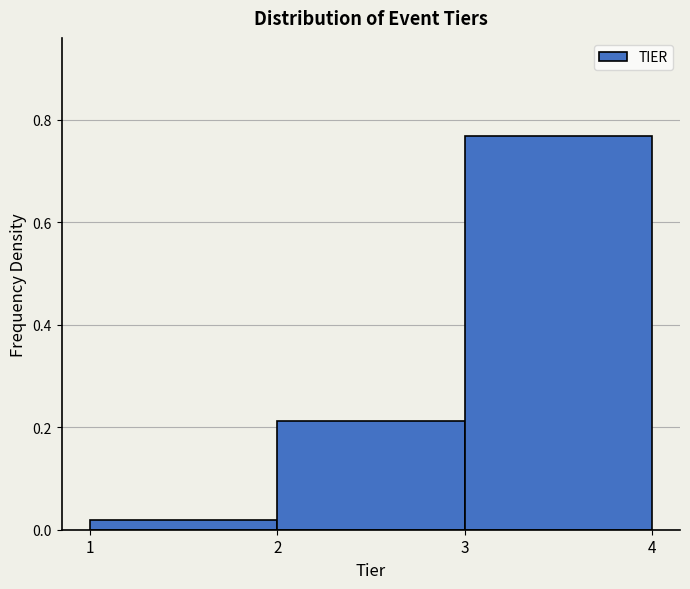

Reading left to right, transcribe this chart: for each bar, give the range it covers on the x-axis and its height. The values are not printed on the chart, so give them approximately, as read against the axis.

1 to 2: under 0.02
2 to 3: 0.22
3 to 4: 0.76